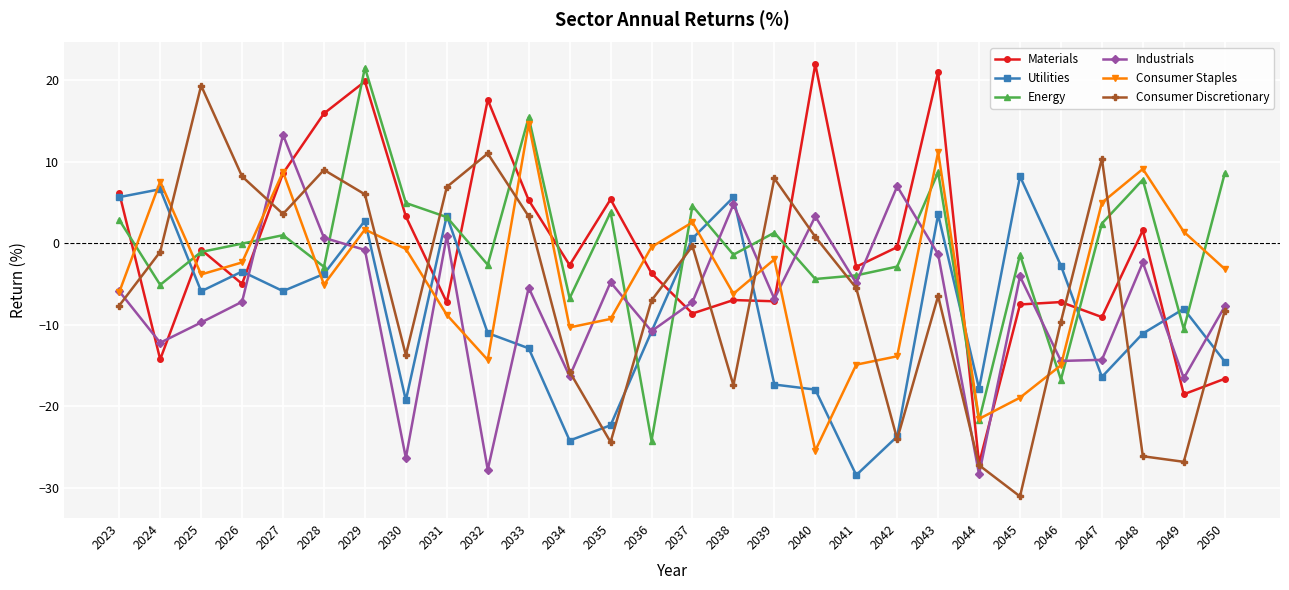

At which label does Consumer Staples reach its minimum?

2040